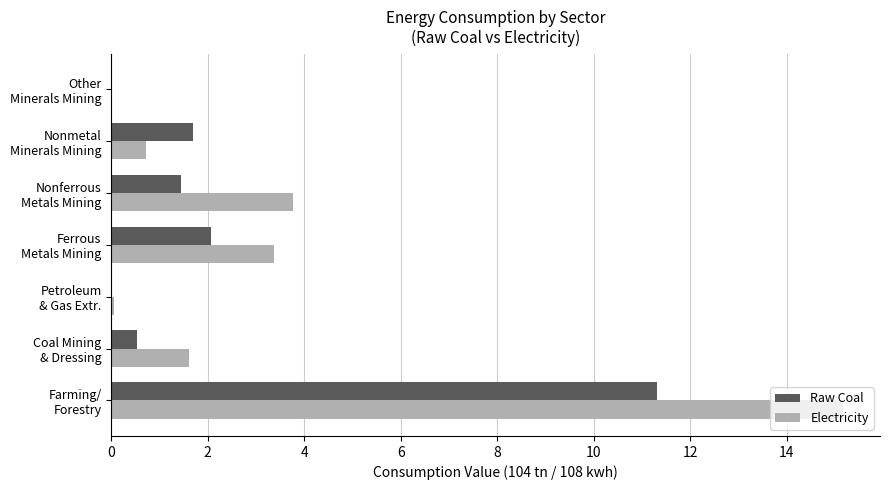

What is the maximum value shown in the chart?

15.2